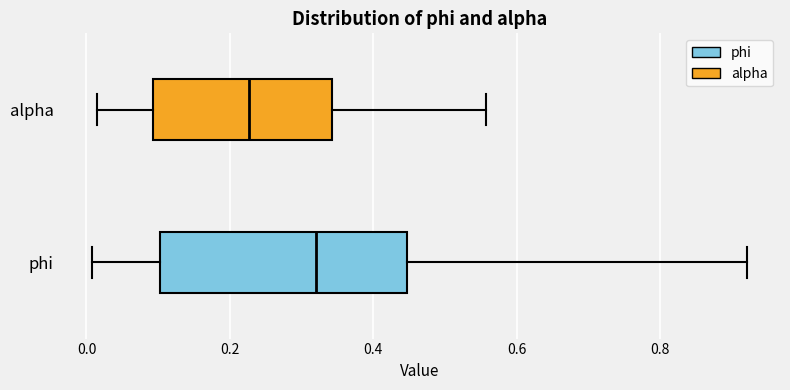

Where is the right edge of the box for alpha on the x-axis? The values are not printed on the chart, so give them approximately, as read against the axis.

0.34